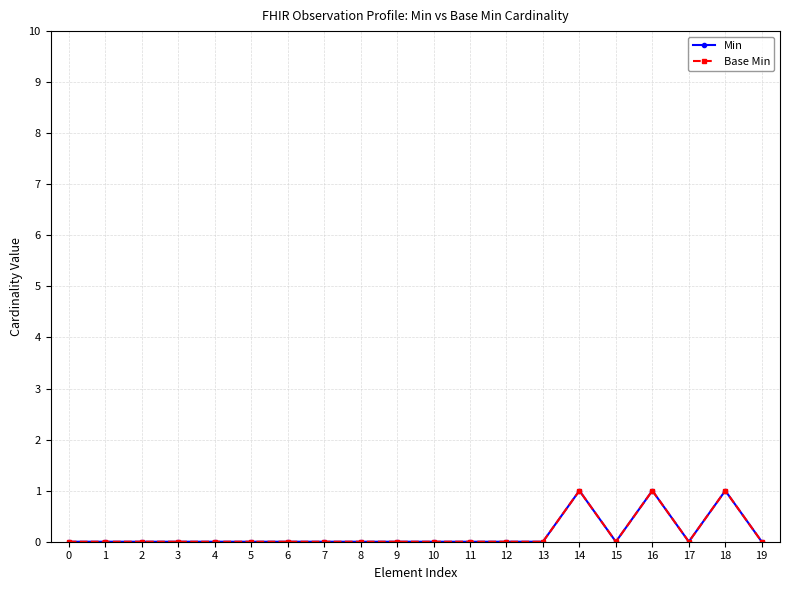

In Base Min, how many points are lower than both neighbors (excluding endpoints)?

2